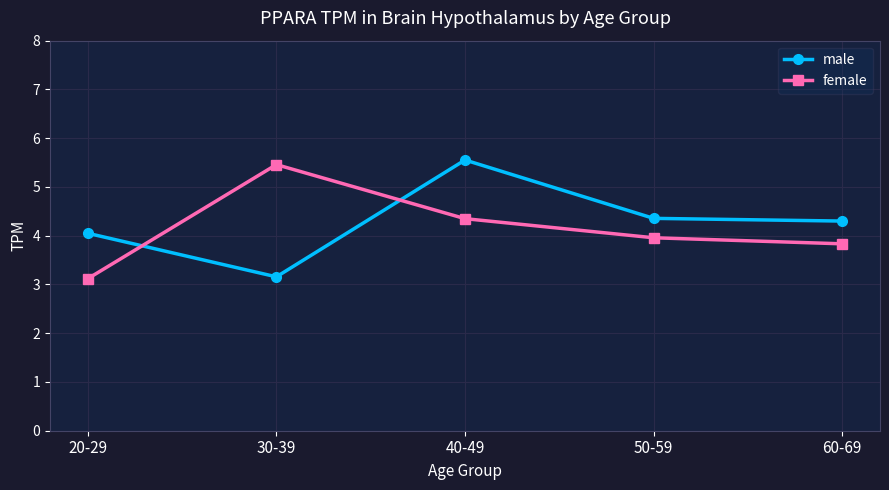

At which category does female reach its first local peak?

30-39